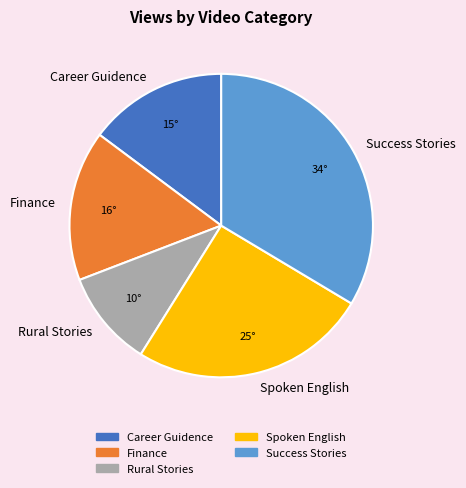

Does any single category account for the majority?

No